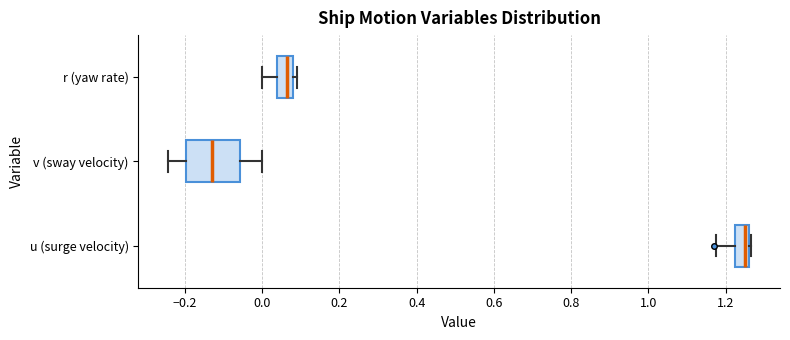

Reading bottom to top, read every box against the x-axis: the position of its median line, the range the box covers, and the ends of its whiskers. The values are not printed on the chart, so give them approximately, as read against the axis.

u (surge velocity): median 1.24, box 1.22 to 1.26, whiskers 1.18 to 1.26
v (sway velocity): median -0.12, box -0.20 to -0.06, whiskers -0.24 to 0.00
r (yaw rate): median 0.06, box 0.04 to 0.08, whiskers 0.00 to 0.08 (just right of the box's right edge)